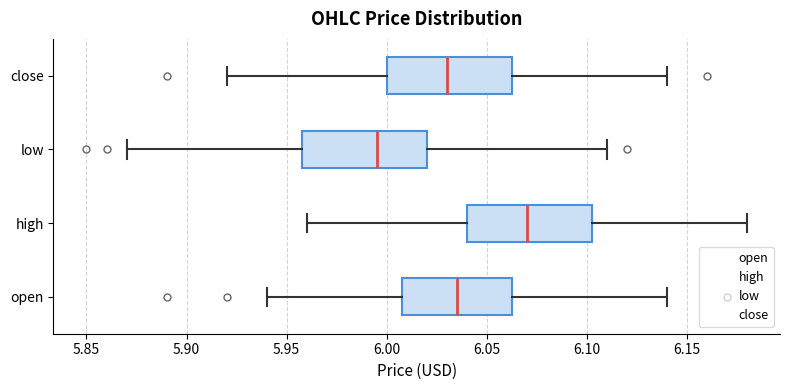

Which box has the furthest to the right median line?

high